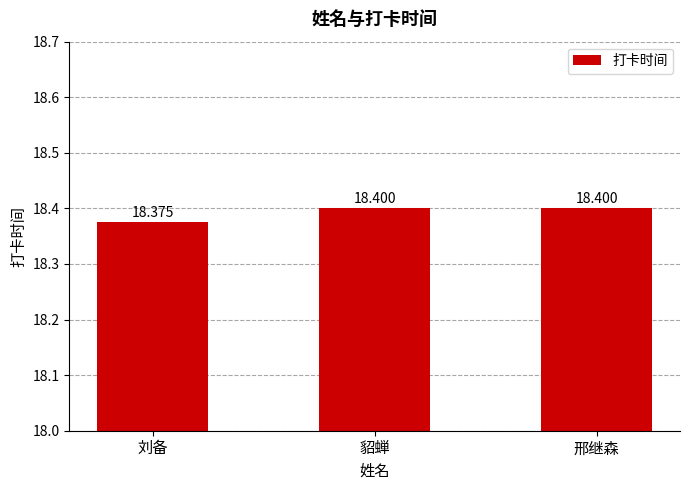

The chart shows a value of 32.1 at 貂蝉. True or false?

False